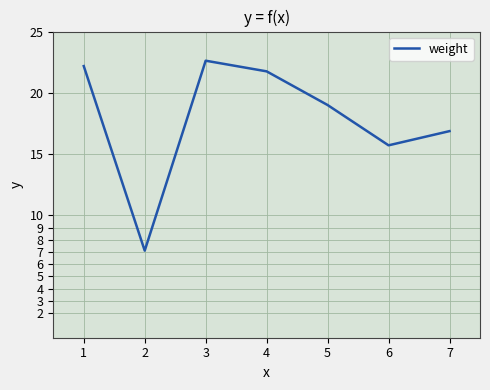

Between 4 and 2, which is larger?

4